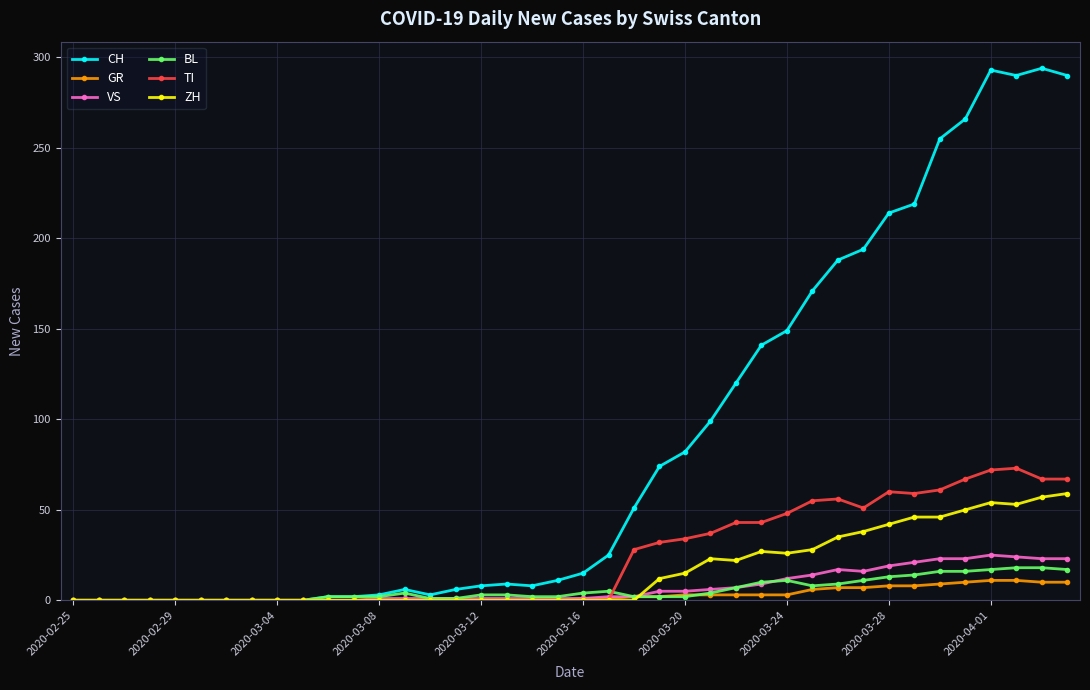

At how many categories does at least one series exceed 93?

15